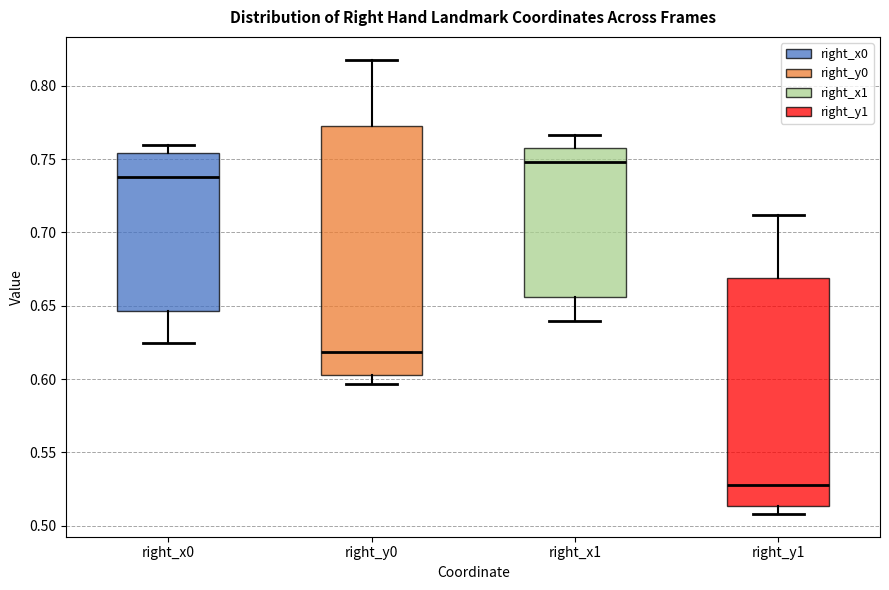

Reading left to right, read every box against the y-axis: the position of its median line, the range the box covers, and the ends of its whiskers. The values are not printed on the chart, so give them approximately, as read against the axis.

right_x0: median 0.740, box 0.645 to 0.755, whiskers 0.625 to 0.760
right_y0: median 0.620, box 0.605 to 0.775, whiskers 0.595 to 0.820
right_x1: median 0.750, box 0.655 to 0.755, whiskers 0.640 to 0.765
right_y1: median 0.530, box 0.515 to 0.670, whiskers 0.510 to 0.710